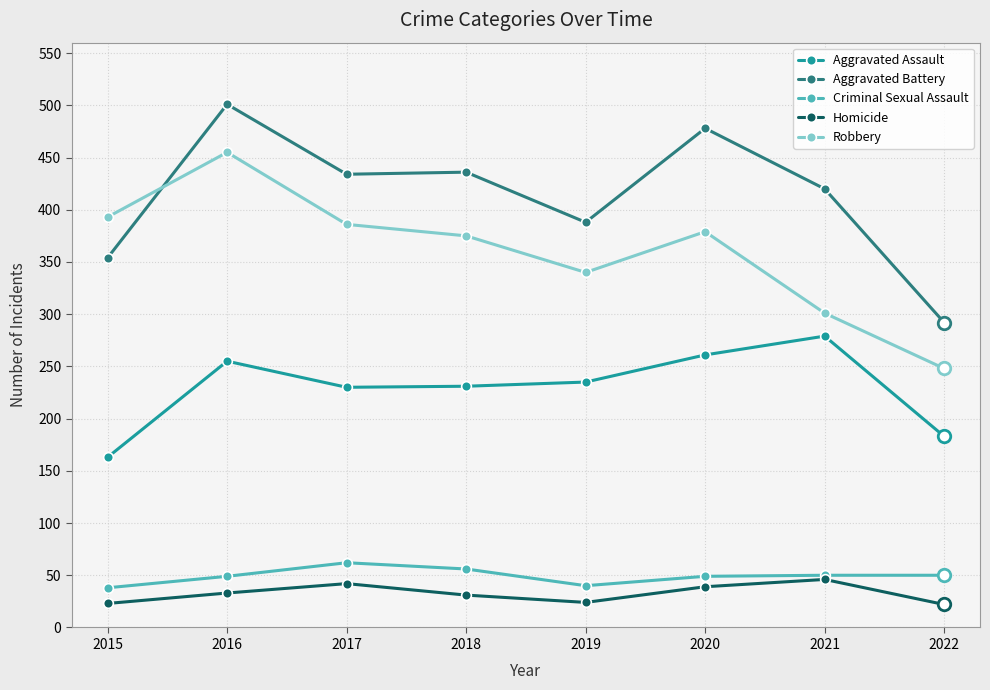

At which label does Aggravated Battery reach its minimum?

2022